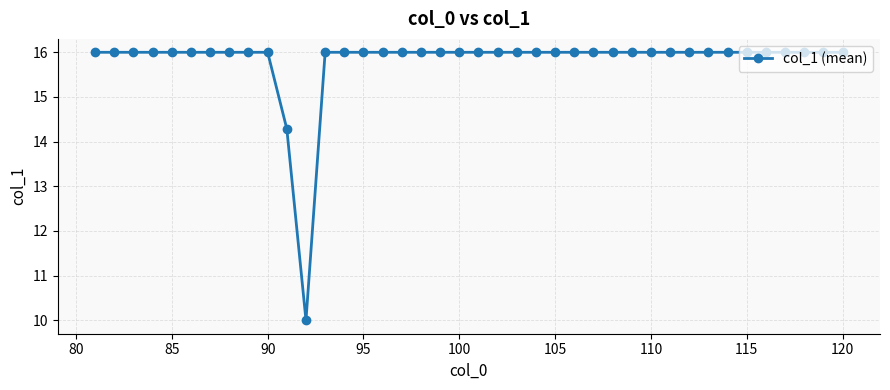

What is the value of the 38th point from the left?

16.0